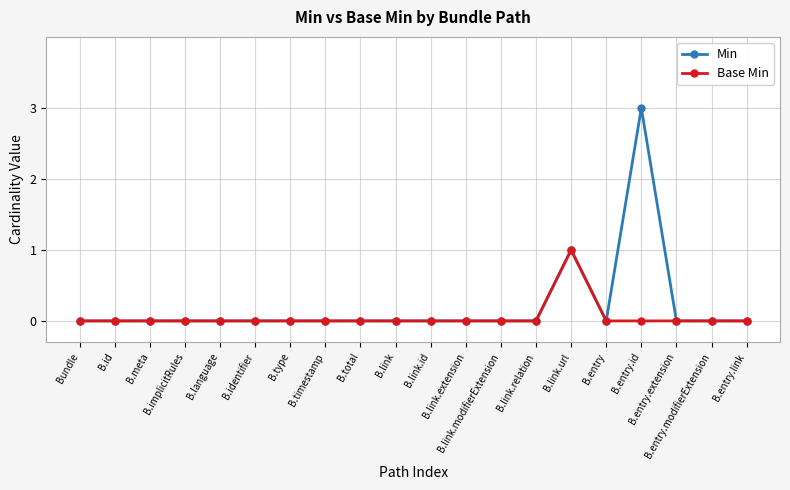

True or false: Base Min has more than 0 interior local peaks.

True